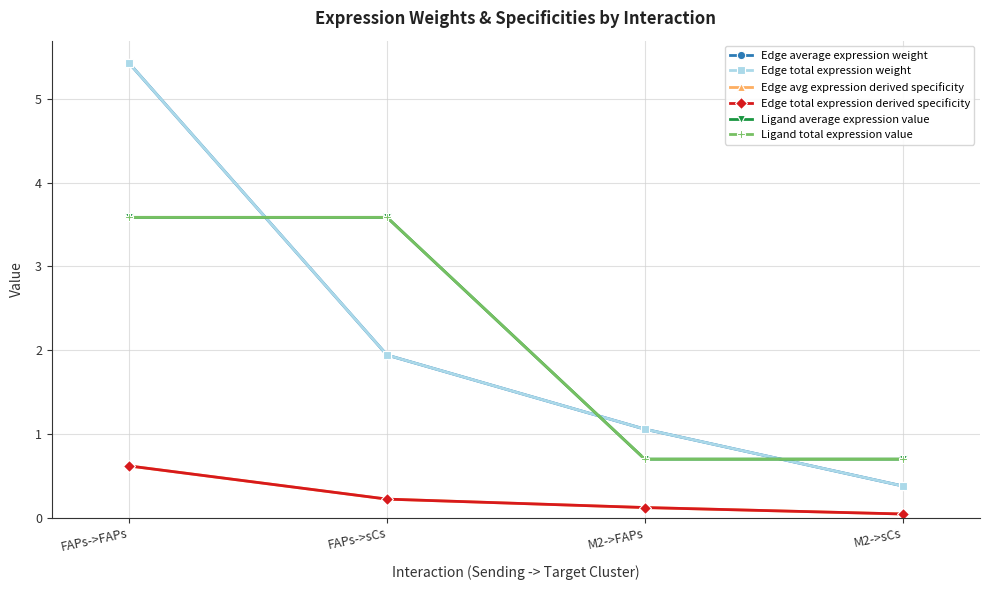

Does the chart have visible grid lines?

Yes